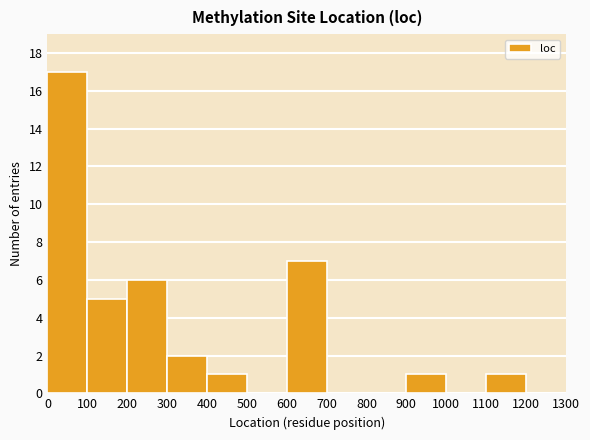

What is the height of the bar covering 400 to 500 on the x-axis? The values are not printed on the chart, so give them approximately, as read against the axis.

1